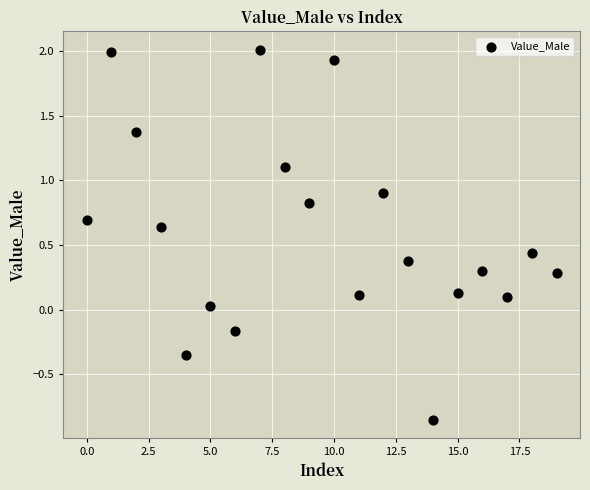

What is the range of Y values (max minus min)?

2.9